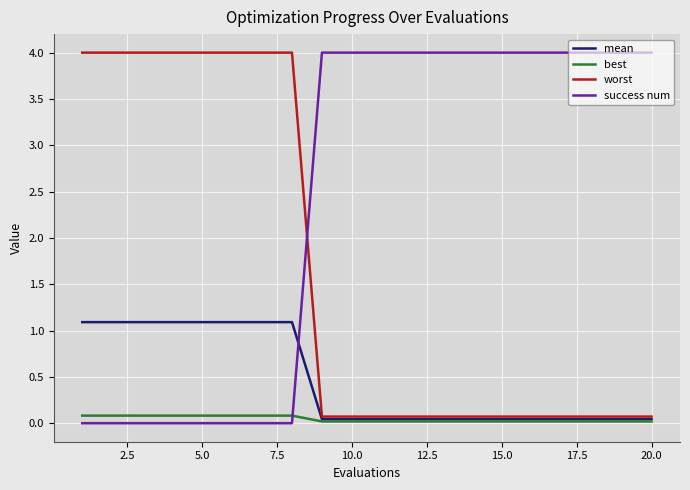

How many times do success num and worst cross each other?

1